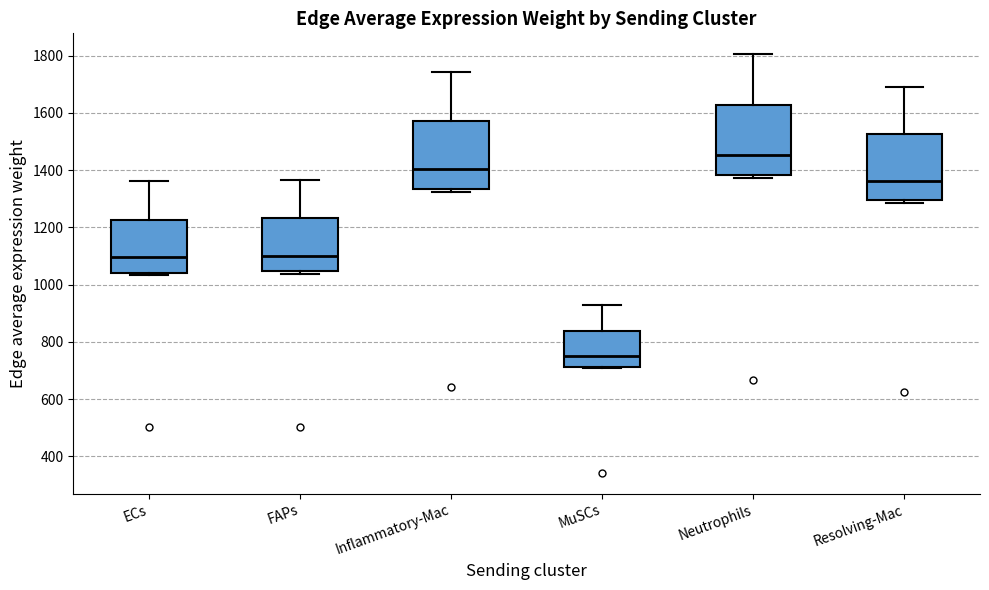

Reading left to right, transcribe this box plot: for each box, give where its median line is, the range the box spans, and where its two whiskers end, as read against the y-axis. The values are not printed on the chart, so give them approximately, as read against the axis.

ECs: median 1100, box 1040 to 1220, whiskers 1040 (just below the box's lower edge) to 1360
FAPs: median 1100, box 1040 to 1240, whiskers 1040 (just below the box's lower edge) to 1360
Inflammatory-Mac: median 1400, box 1340 to 1580, whiskers 1320 to 1740
MuSCs: median 740, box 720 to 840, whiskers 700 to 940
Neutrophils: median 1460, box 1380 to 1620, whiskers 1380 (just below the box's lower edge) to 1800
Resolving-Mac: median 1360, box 1300 to 1520, whiskers 1280 to 1700